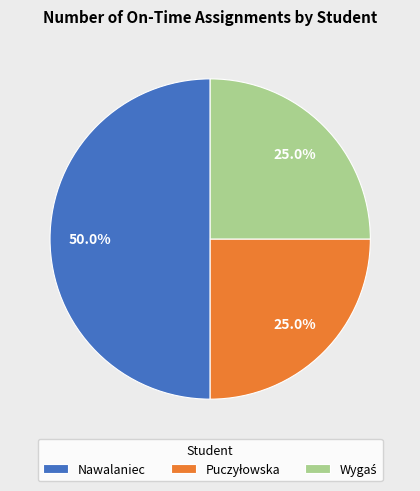

Which category has the biggest portion of the pie?

Nawalaniec